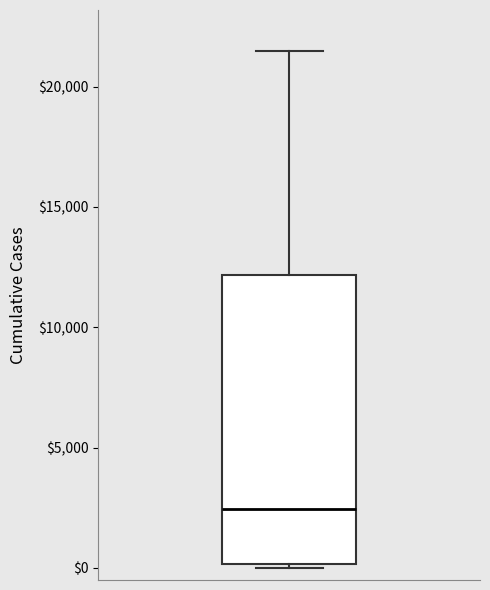

Transcribe this box plot: give where the median line is, the range the box spans, and where the two whiskers end, as read against the y-axis. The values are not printed on the chart, so give them approximately, as read against the axis.

median 2500, box 0 to 12000, whiskers 0 (just below the box's lower edge) to 21500